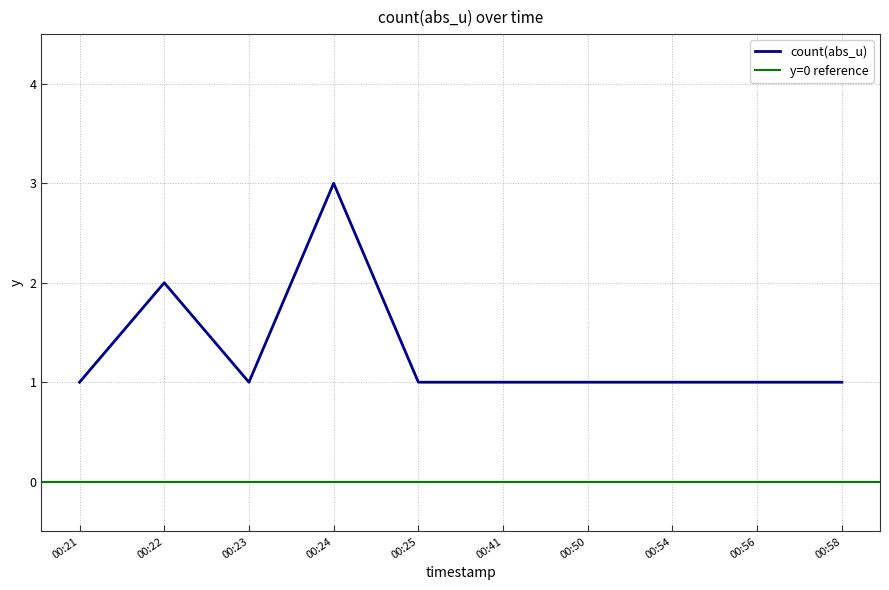

The count(abs_u) series shows 5 at 00:24. True or false?

False